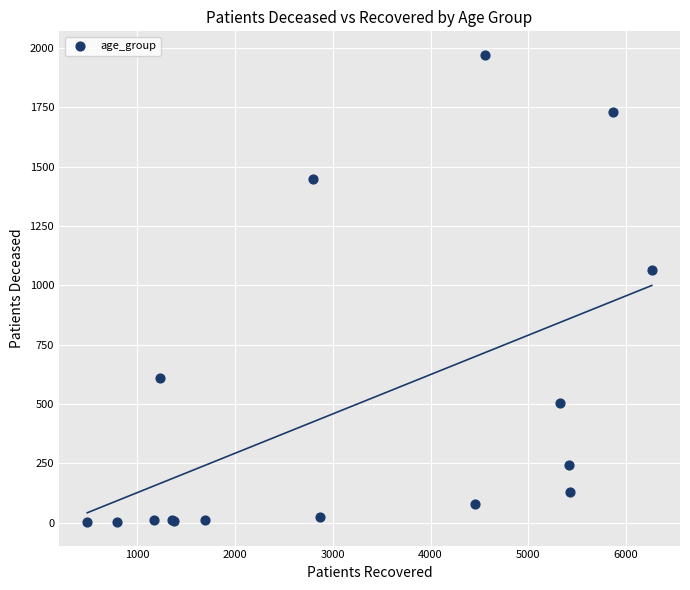

What Y value in the scatter plot is closest to 987?

1063